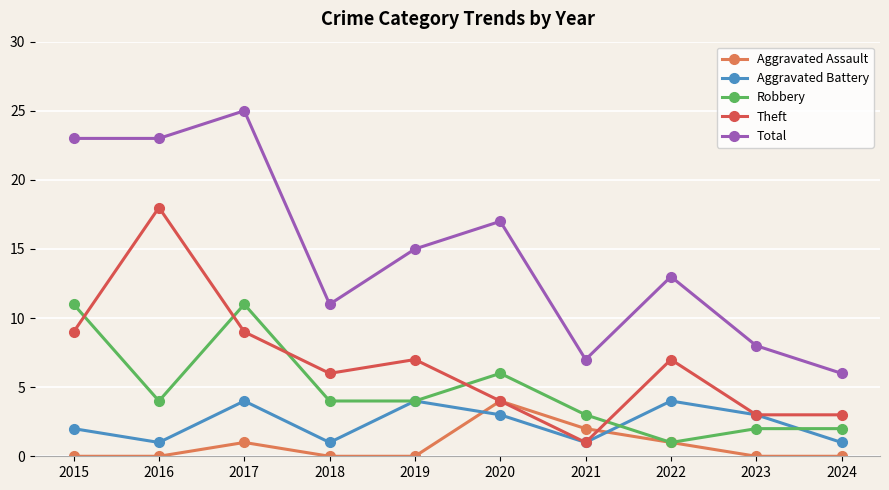

How many series are shown in this chart?

5